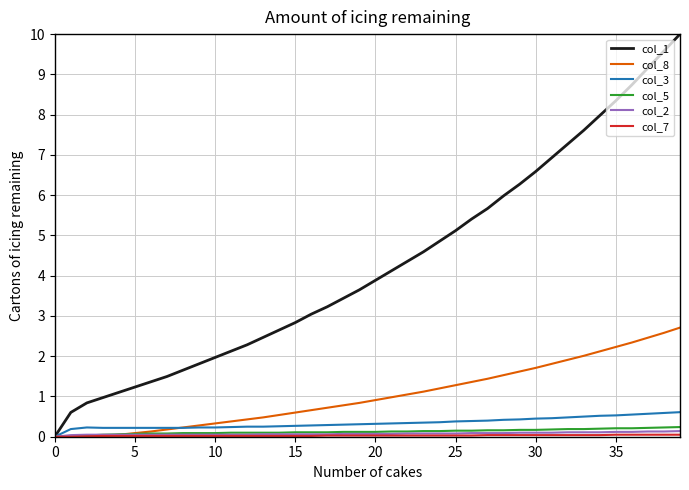

Which series has the largest total across all categories?

col_1